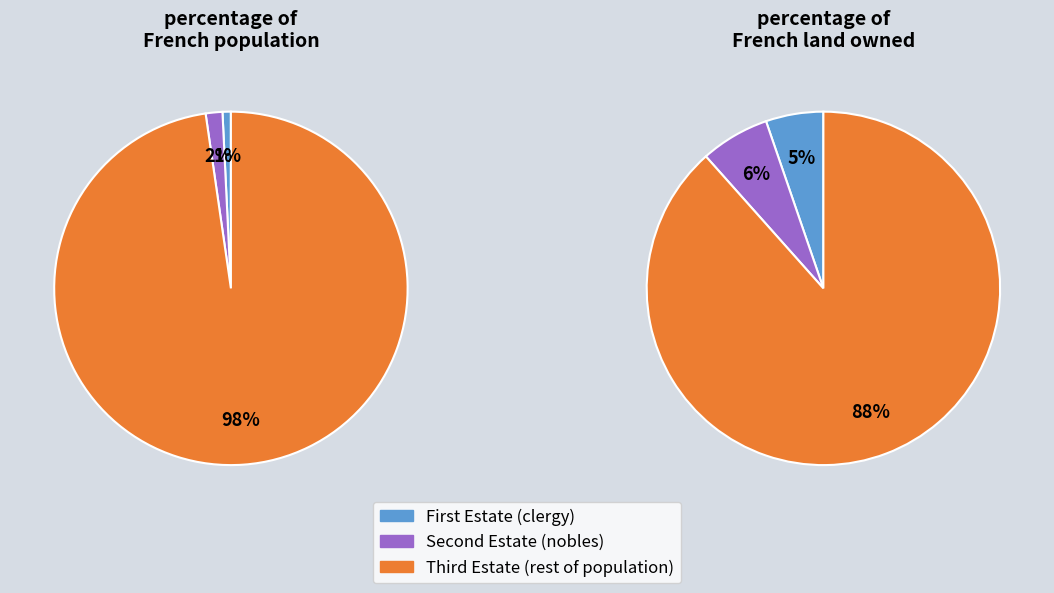

Is it true that 9 is 1% of the pie?

False